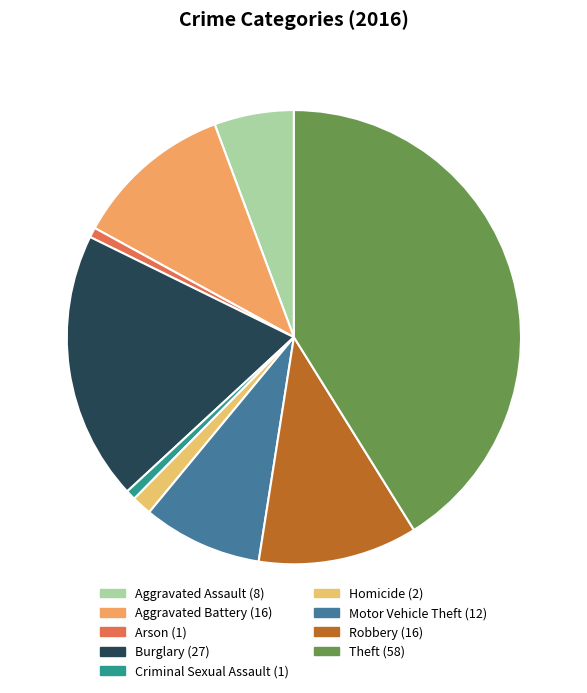

Is Criminal Sexual Assault the majority of the pie?

No